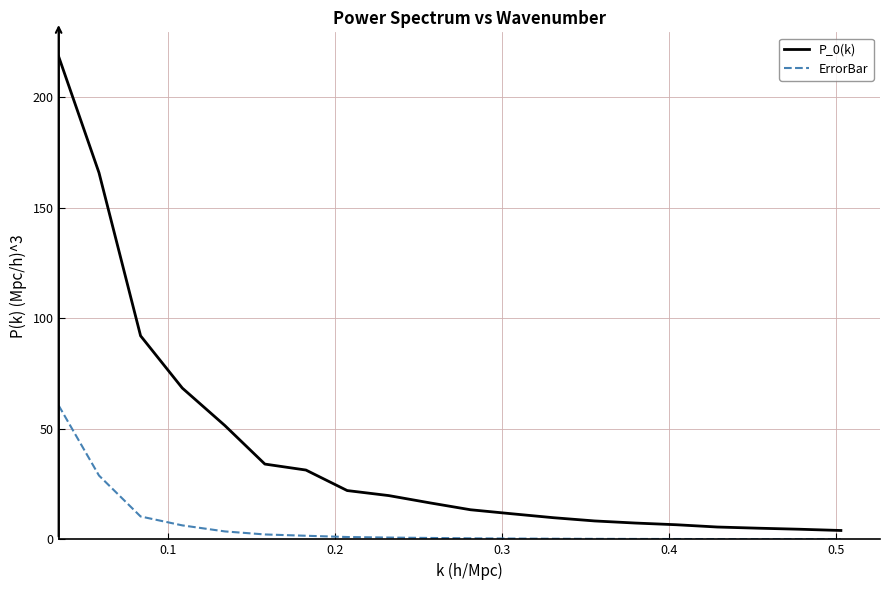

What is the difference between the maximum and minimum values in the ErrorBar series?

60.5